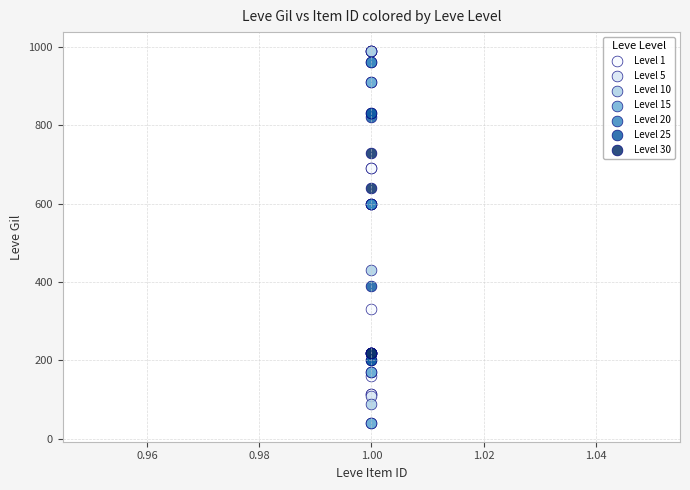

What are all the series names shown in the legend?

Level 1, Level 5, Level 10, Level 15, Level 20, Level 25, Level 30